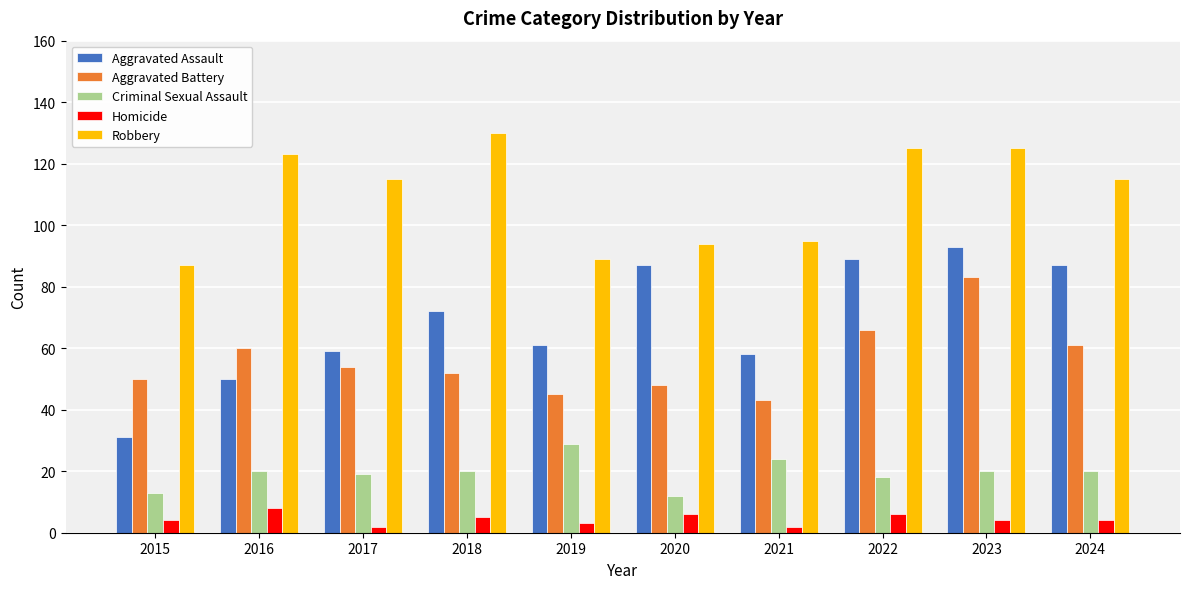

What is the spread (max minus min) of values at 2020?

88